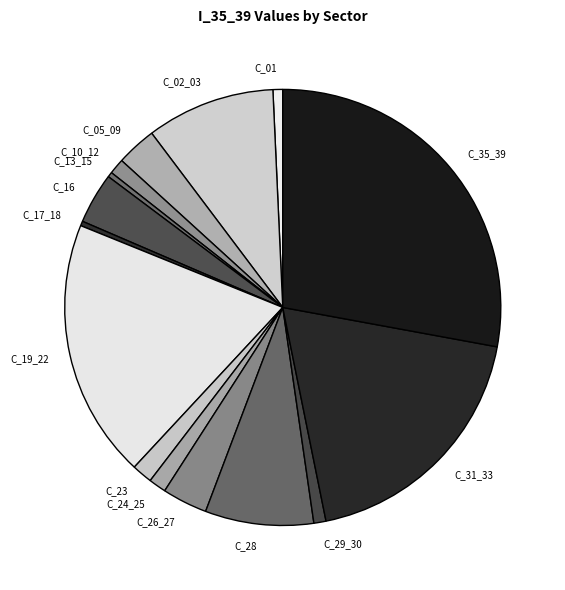

Is there any slice that represents more than half of the pie?

No